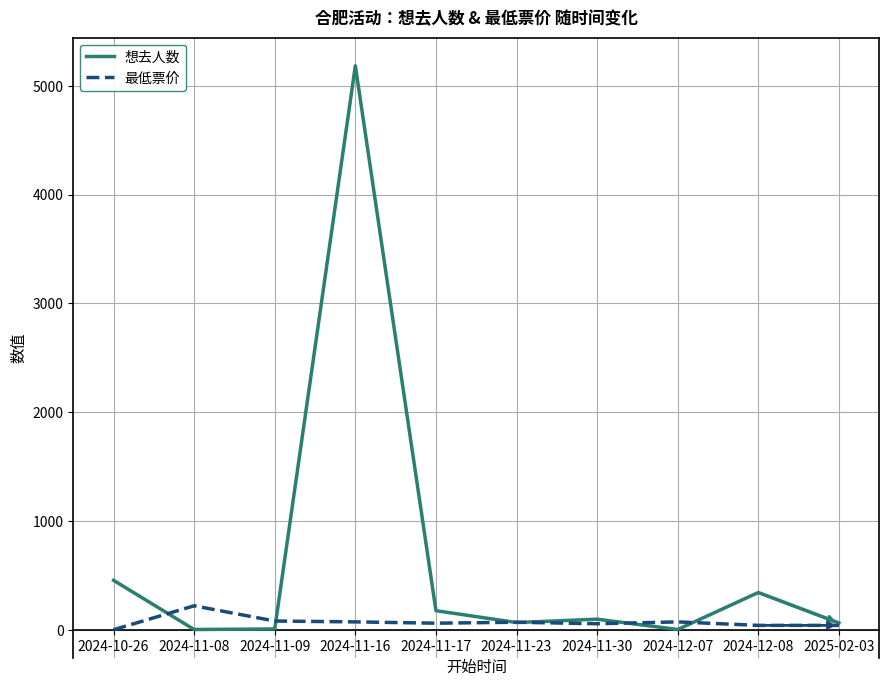

Which series has the widest spread of values?

想去人数